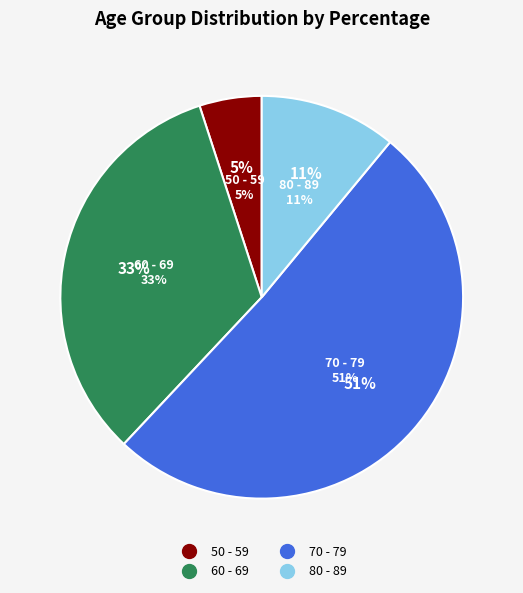

How many slices are in this pie chart?

4